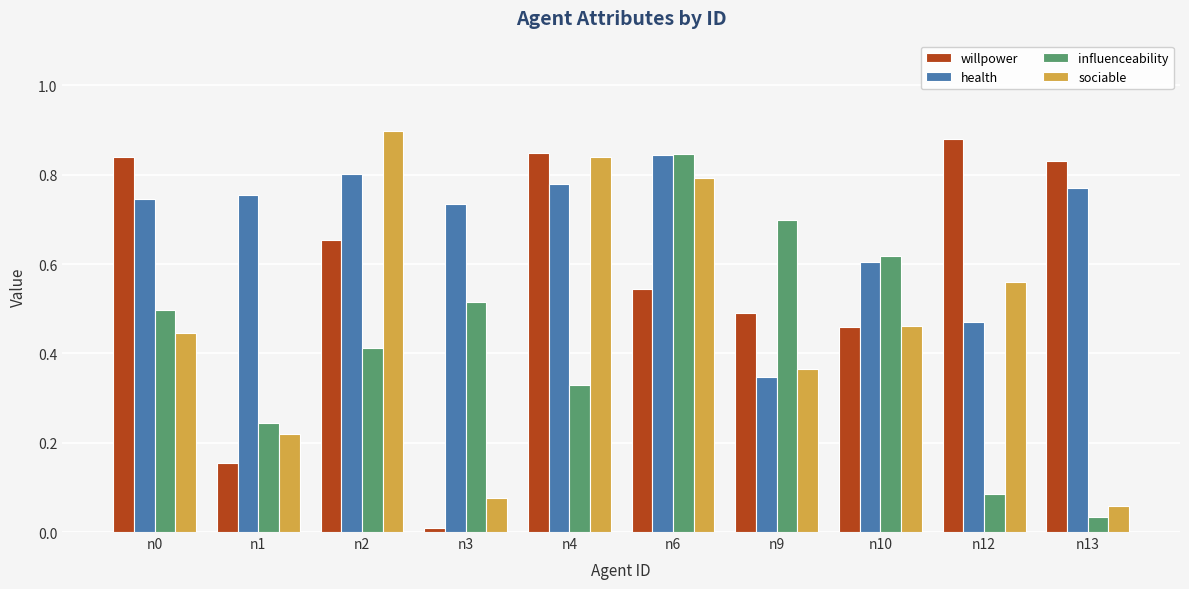

What is the total value across all series at n4?

2.8